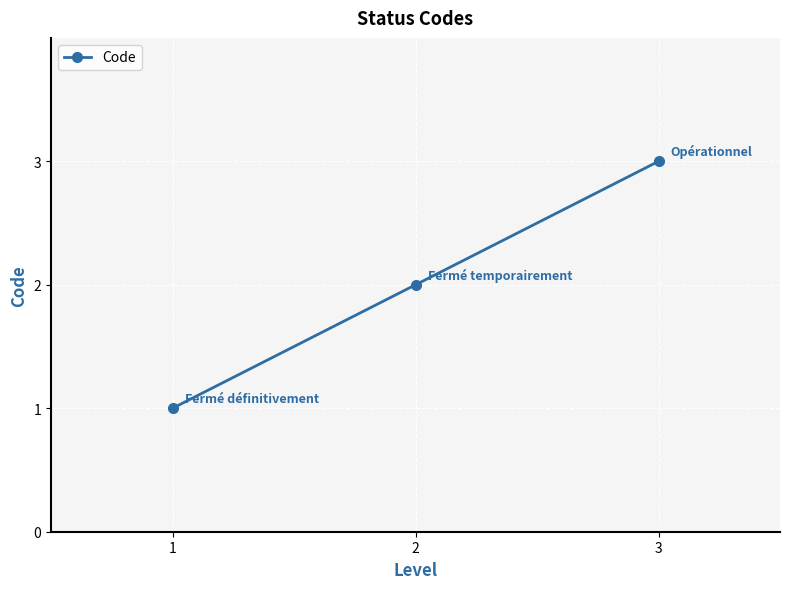

Reading left to right, extract all data points from this chart.

1	2	3